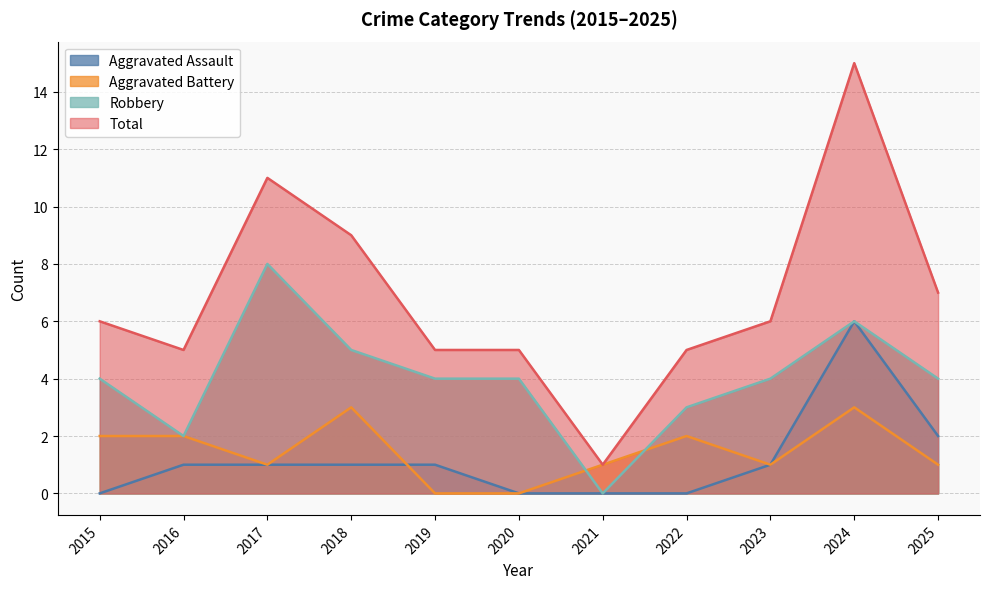

List the series in order of their peak value, highest first.

Total, Robbery, Aggravated Assault, Aggravated Battery